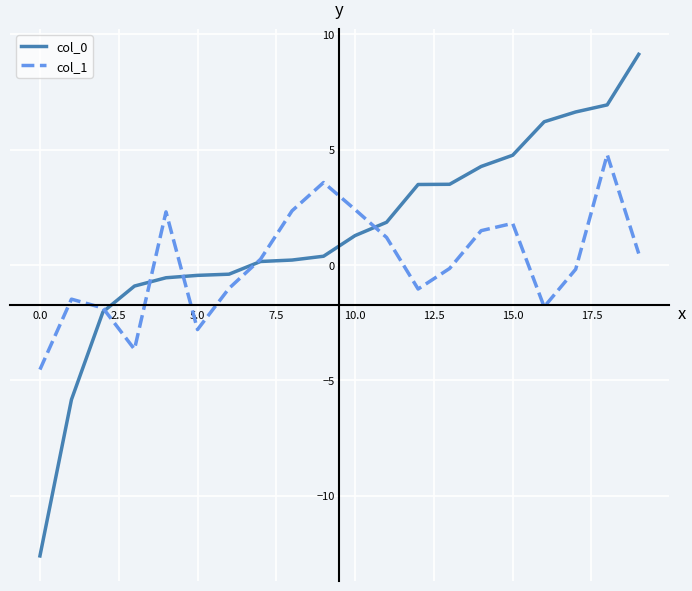

What is the maximum value shown in the chart?

9.1